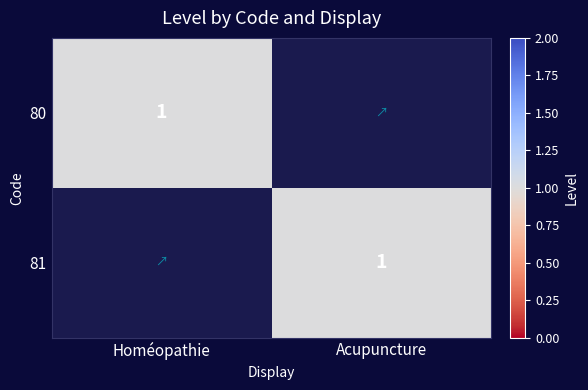

True or false: 80 has a value of 0 at Homéopathie.

False